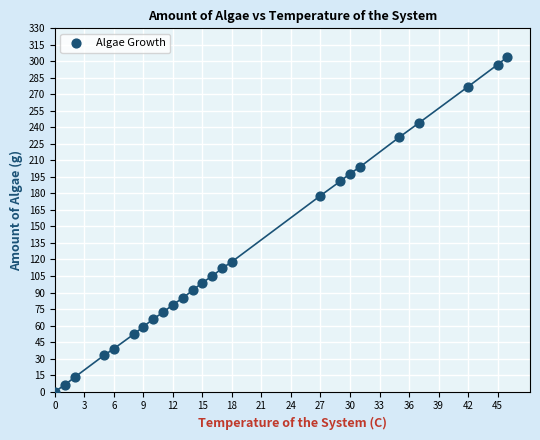

What Y value in the scatter plot is closest to 152?

178